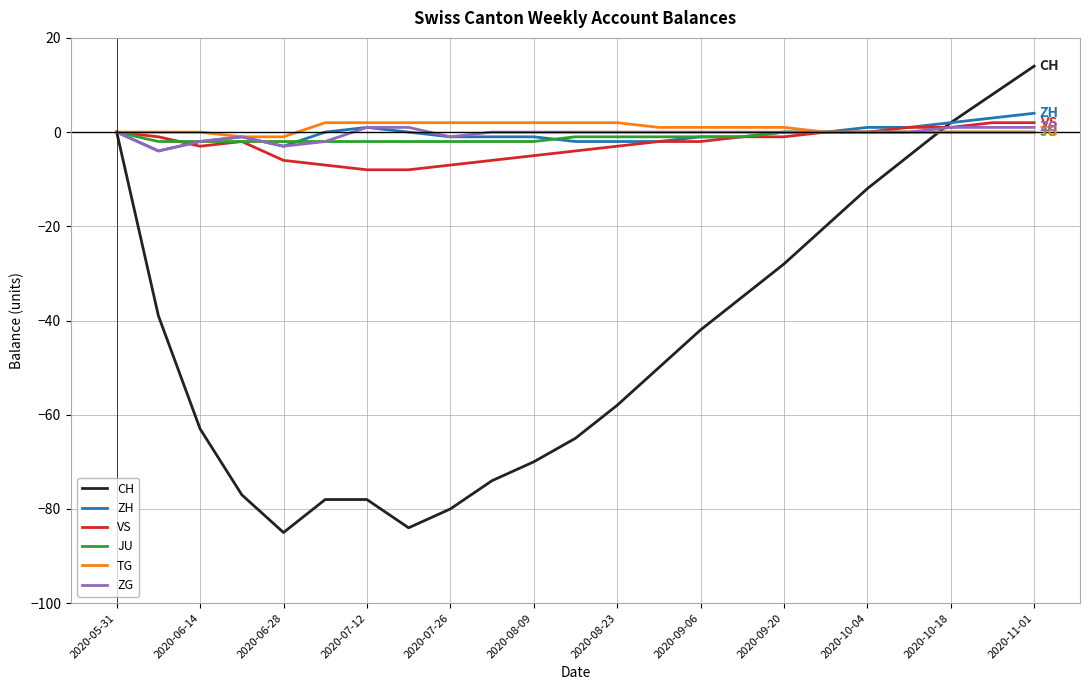

What is the maximum value shown in the chart?

14